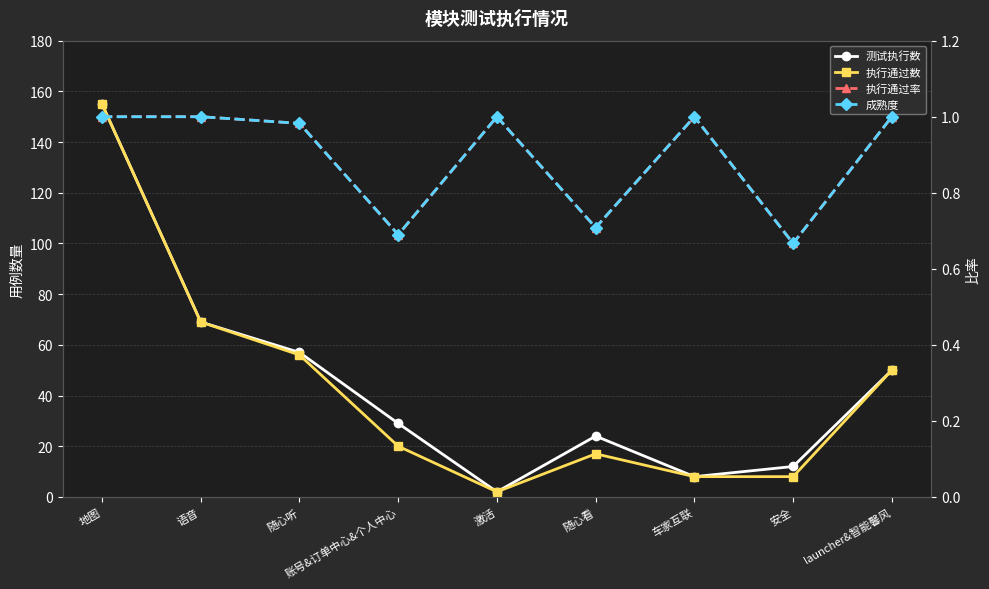

Between 随心听 and 车家互联, which series saw the biggest shift?

测试执行数